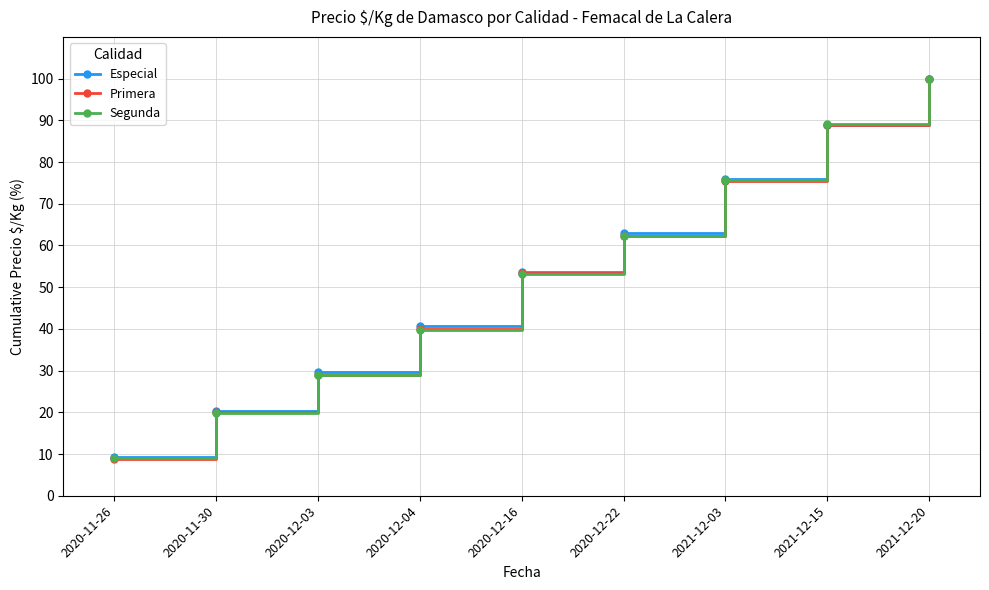

What is the label of the 2nd point from the left?

2020-11-30